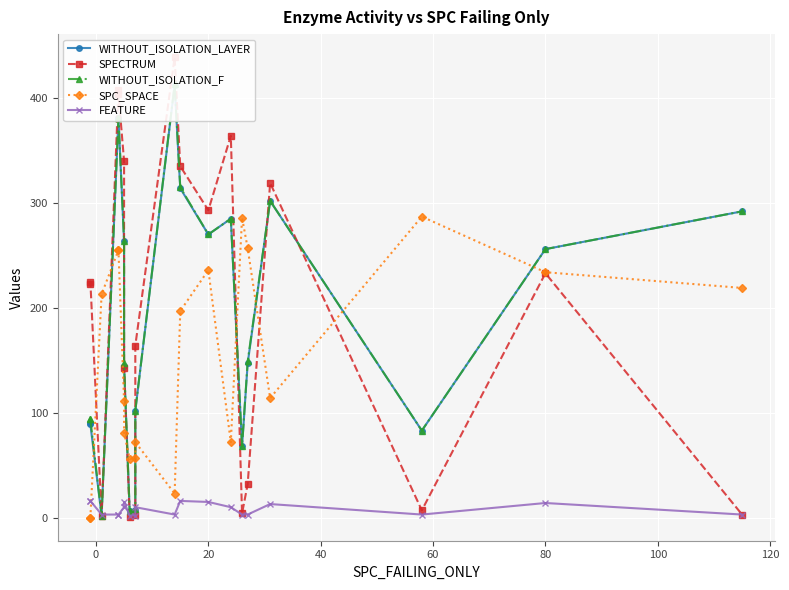

After their last crossing, which series has the higher values: SPECTRUM or WITHOUT_ISOLATION_LAYER?

WITHOUT_ISOLATION_LAYER